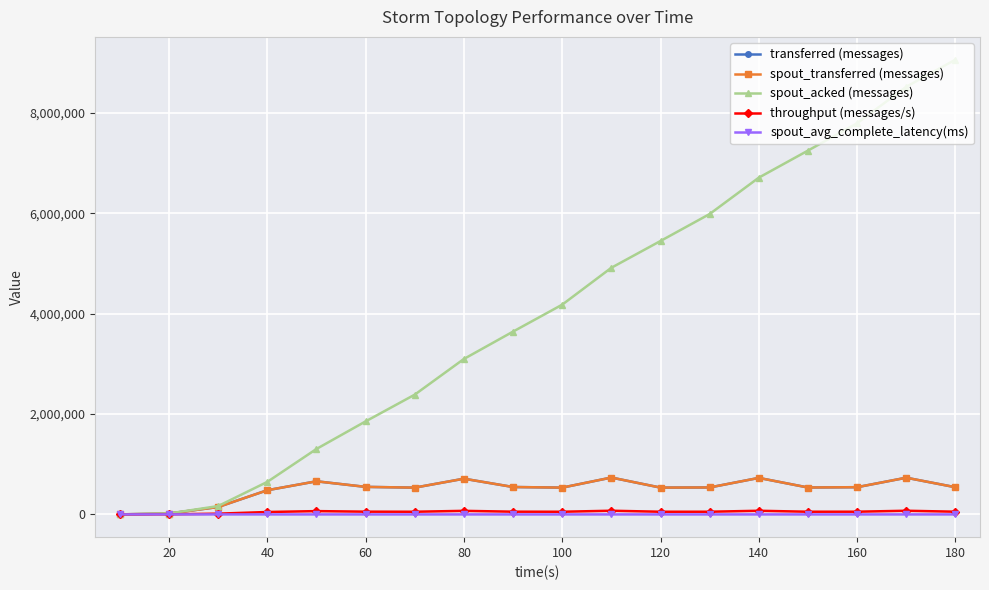

Count the number of categories in the chart.

18